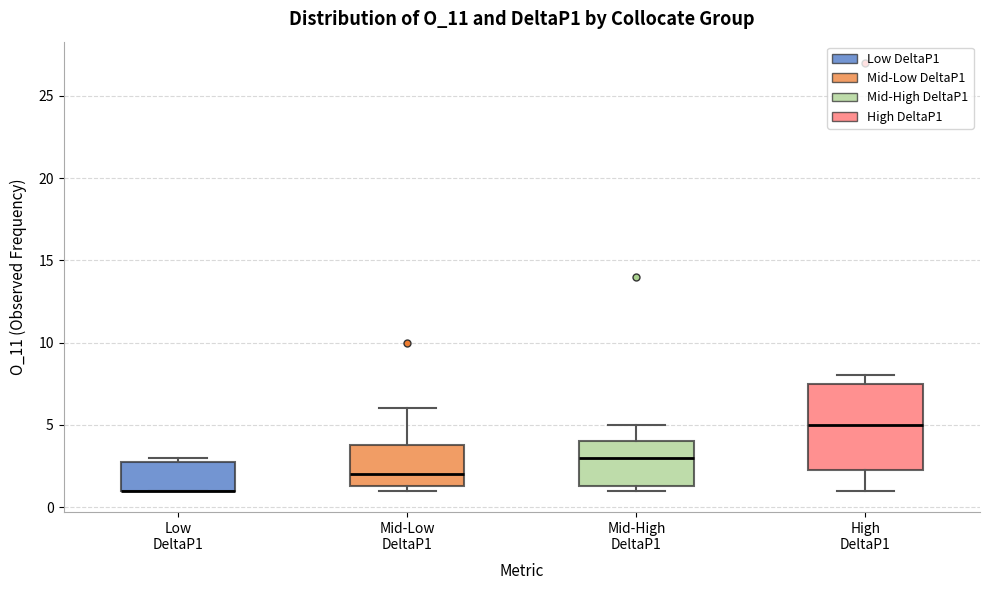

Comparing the boxes themselves (not the whiskers), which one is the tallest?

High DeltaP1